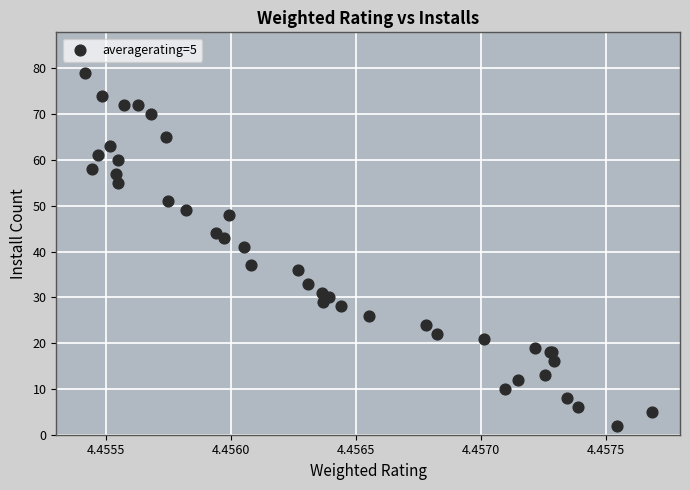

What Y value in the scatter plot is closest to 40?

41